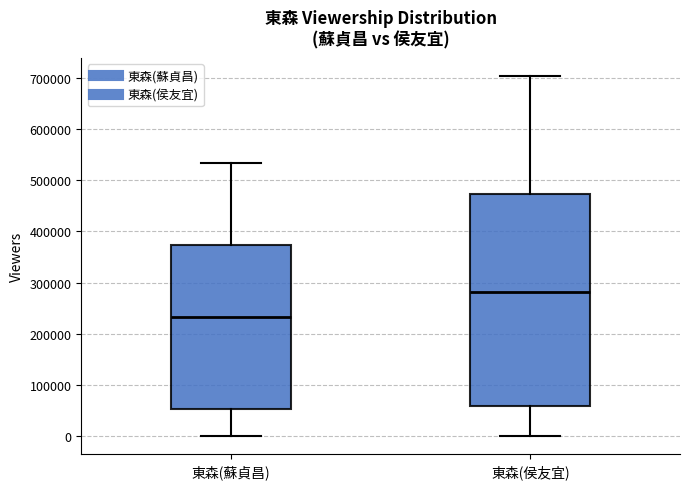

Reading left to right, read every box against the y-axis: the position of its median line, the range the box covers, and the ends of its whiskers. The values are not printed on the chart, so give them approximately, as read against the axis.

東森(蘇貞昌): median 230000, box 50000 to 370000, whiskers 0 to 530000
東森(侯友宜): median 280000, box 60000 to 470000, whiskers 0 to 700000